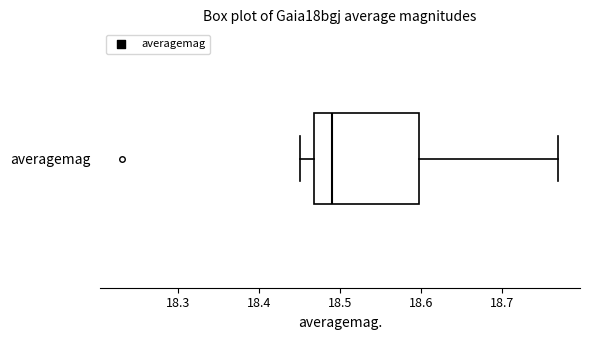

Transcribe this box plot: give where the median line is, the range the box spans, and where the two whiskers end, as read against the x-axis. The values are not printed on the chart, so give them approximately, as read against the axis.

median 18.49, box 18.47 to 18.60, whiskers 18.45 to 18.77